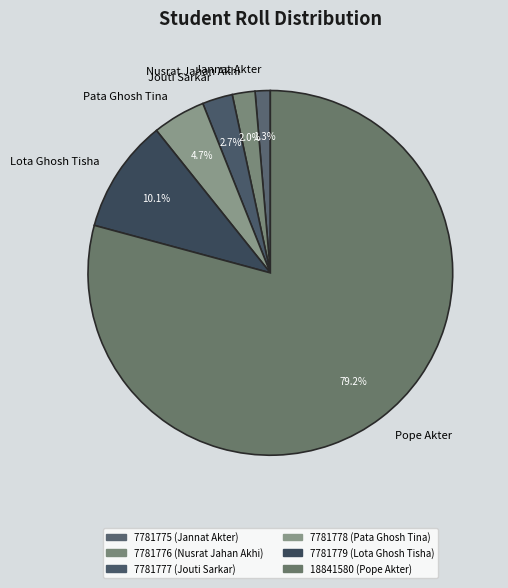

Which slice is the largest?

Pope Akter